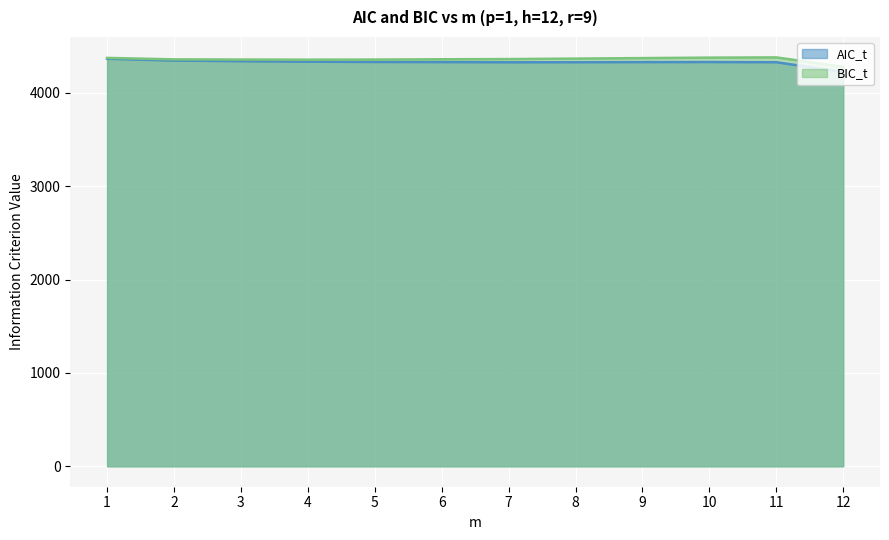

True or false: BIC_t and AIC_t intersect in this chart.

False